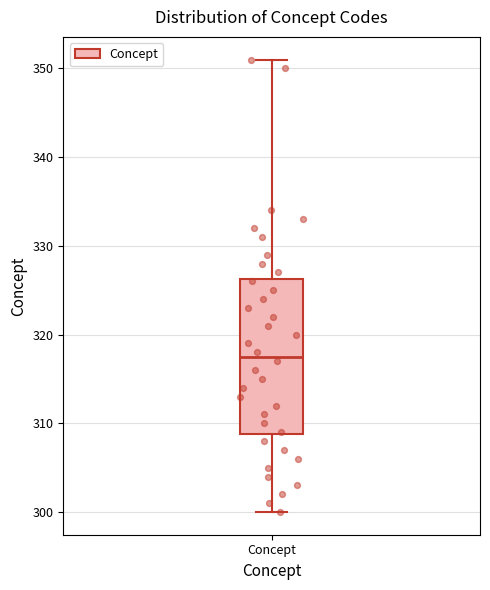

Where does the median line of the box for Concept sit on the y-axis? The values are not printed on the chart, so give them approximately, as read against the axis.

318